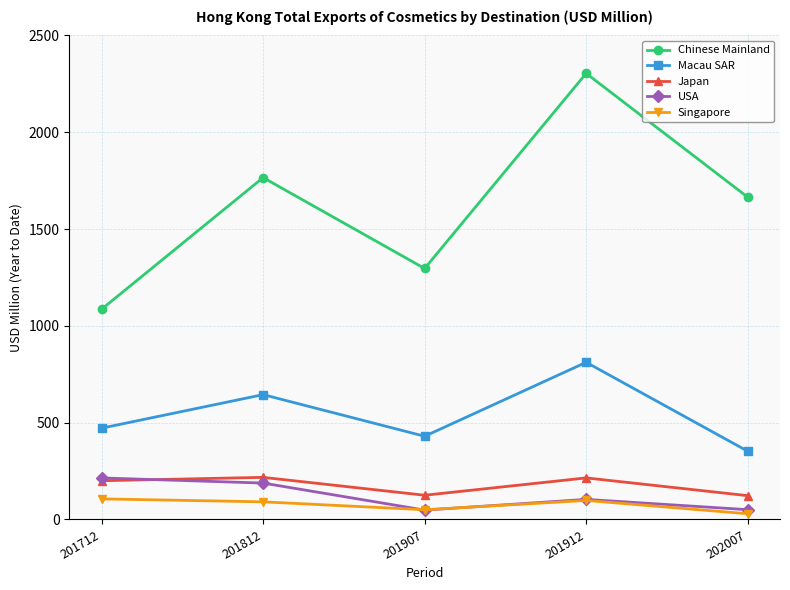

What is the lowest value of the Japan series?

122.9